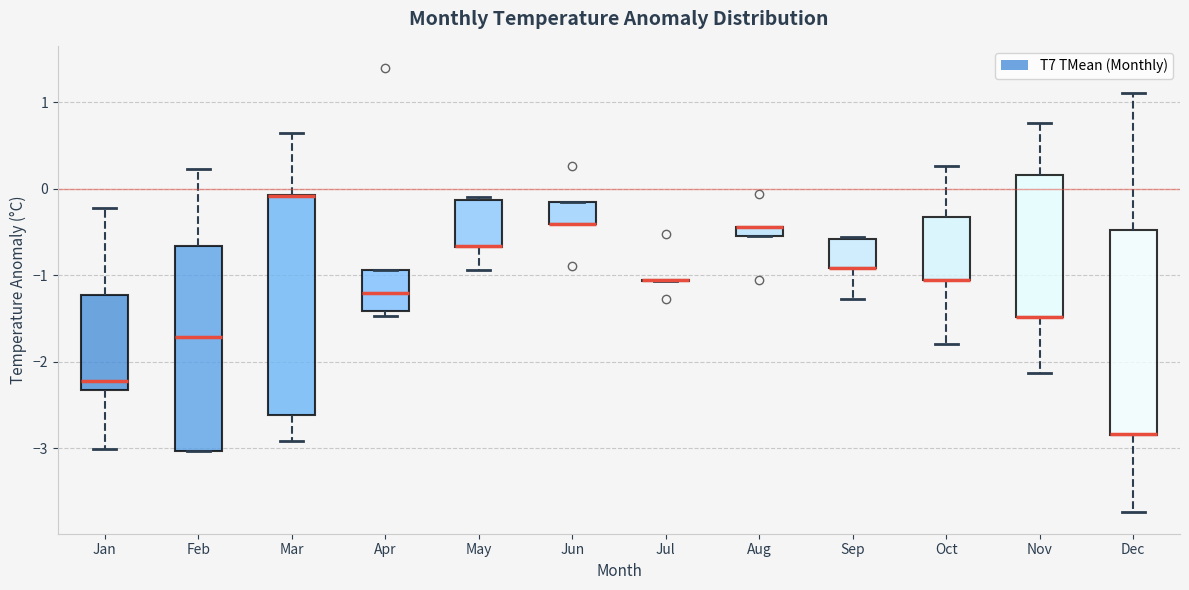

Where is the lower edge of the box for Apr on the y-axis? The values are not printed on the chart, so give them approximately, as read against the axis.

-1.4